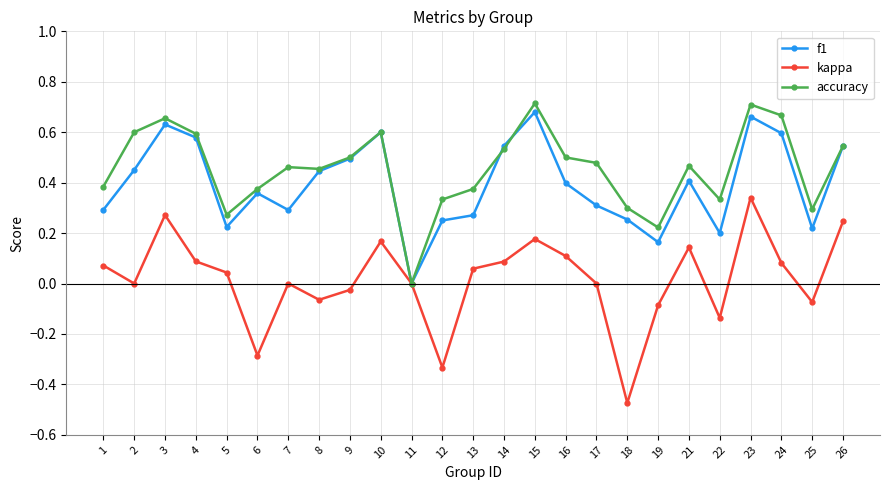

Which series has the largest total across all categories?

accuracy